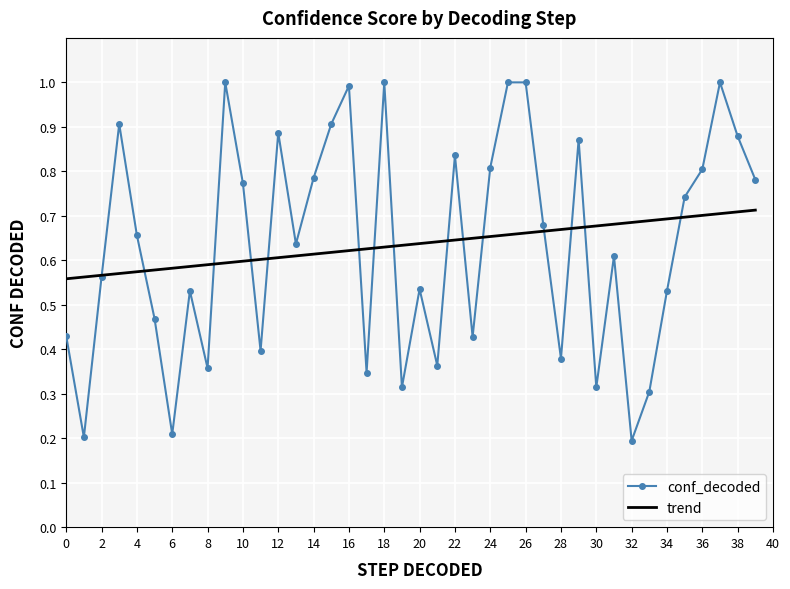

Reading left to right, extract all data points from this chart.

0.4	0.2	0.6	0.9	0.7	0.5	0.2	0.5	0.4	1.0	0.8	0.4	0.9	0.6	0.8	0.9	1.0	0.3	1.0	0.3	0.5	0.4	0.8	0.4	0.8	1.0	1.0	0.7	0.4	0.9	0.3	0.6	0.2	0.3	0.5	0.7	0.8	1.0	0.9	0.8